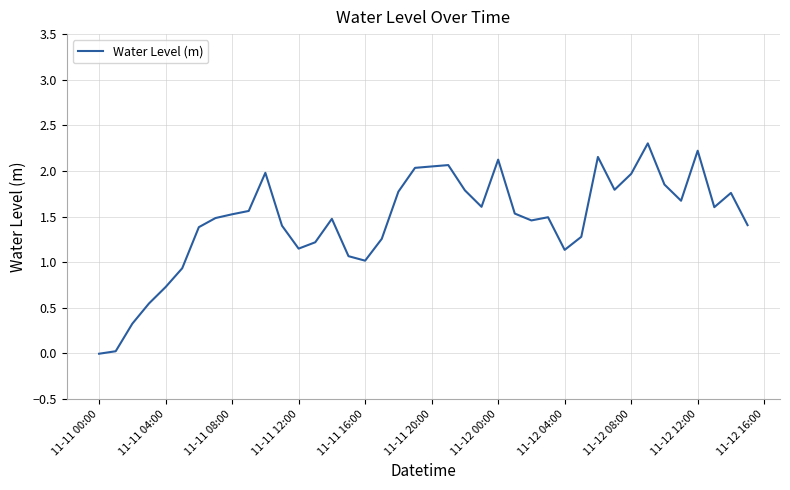

What is the maximum value shown in the chart?

2.3